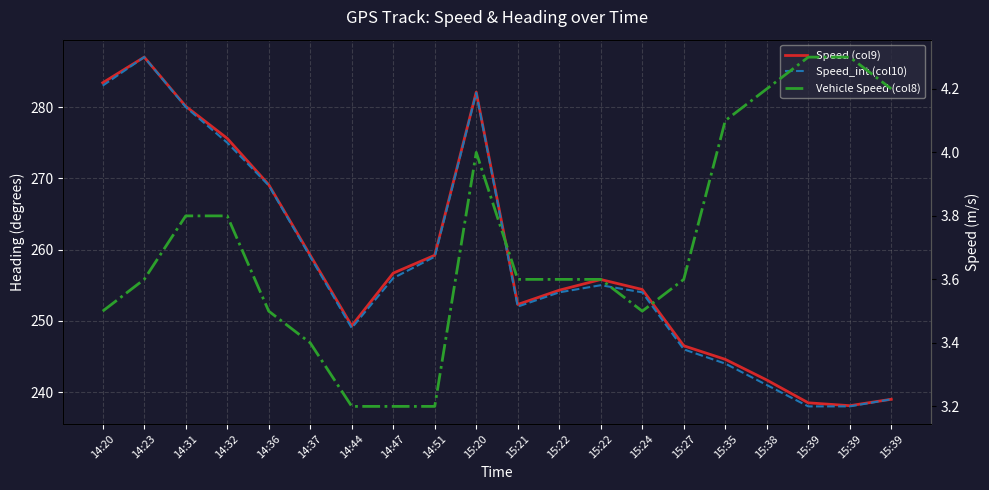

Reading right to left, what are all the values shown in this chart?

Speed (col9): 15:39=239.0	15:39=238.1	15:39=238.5	15:38=241.7	15:35=244.6	15:27=246.5	15:24=254.4	15:22=255.8	15:22=254.3	15:21=252.3	15:20=282.1	14:51=259.2	14:47=256.7	14:44=249.3	14:37=259.2	14:36=269.1	14:32=275.6	14:31=280.1	14:23=287.0	14:20=283.4
Speed_int (col10): 15:39=239.0	15:39=238.0	15:39=238.0	15:38=241.0	15:35=244.0	15:27=246.0	15:24=254.0	15:22=255.0	15:22=254.0	15:21=252.0	15:20=282.0	14:51=259.0	14:47=256.0	14:44=249.0	14:37=259.0	14:36=269.0	14:32=275.0	14:31=280.0	14:23=287.0	14:20=283.0
Vehicle Speed (col8): 15:39=4.2	15:39=4.3	15:39=4.3	15:38=4.2	15:35=4.1	15:27=3.6	15:24=3.5	15:22=3.6	15:22=3.6	15:21=3.6	15:20=4.0	14:51=3.2	14:47=3.2	14:44=3.2	14:37=3.4	14:36=3.5	14:32=3.8	14:31=3.8	14:23=3.6	14:20=3.5